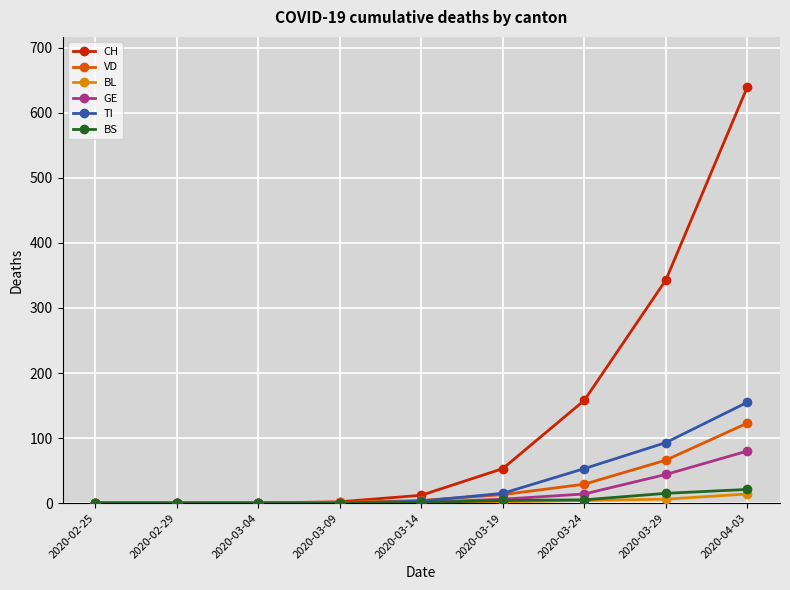

Is the value of BL at 2020-02-29 greater than the value of TI at 2020-03-29?

No